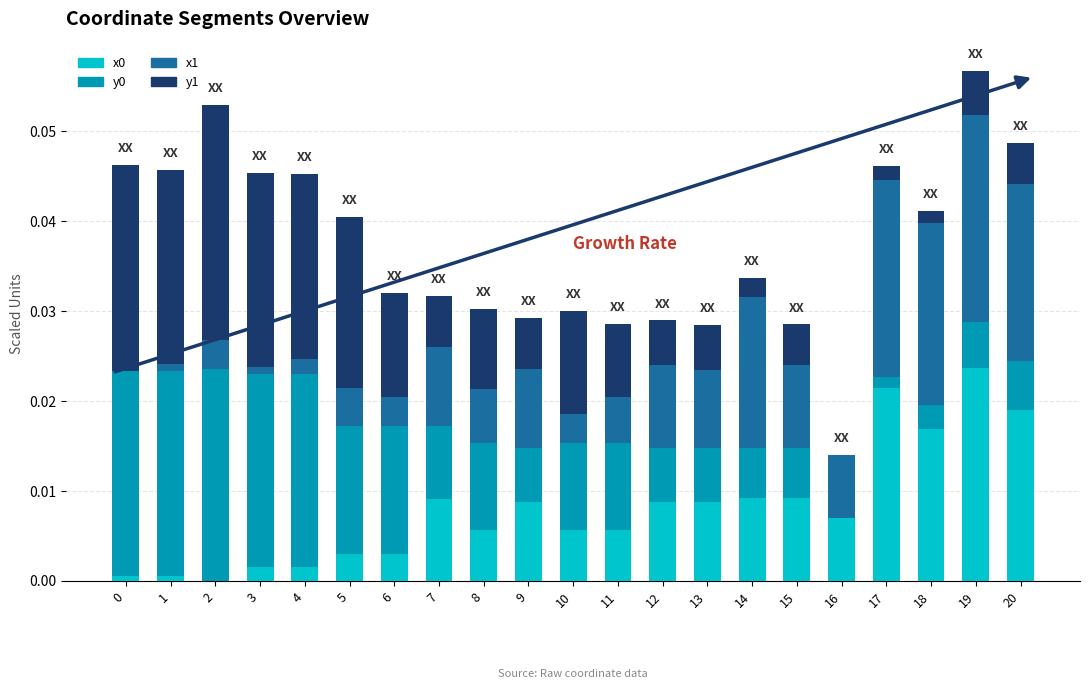

Does the chart contain stacked bars?

Yes